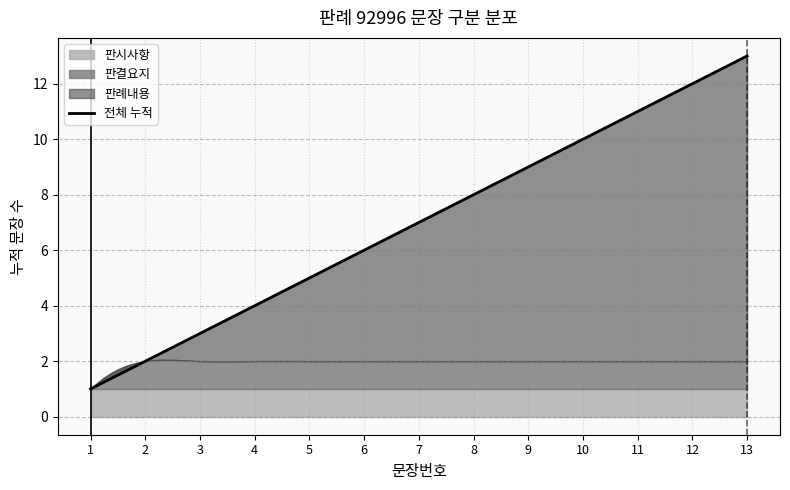

What is the sum of the values at 7 and 3?

10